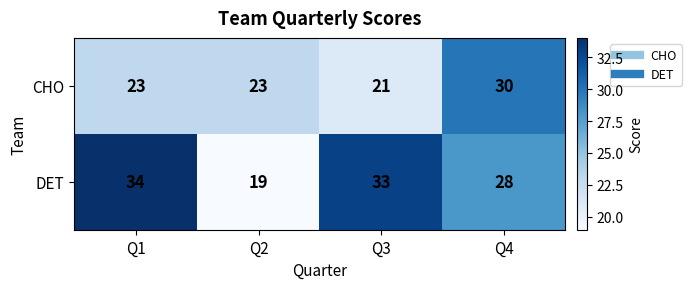

Which series has the largest total across all categories?

DET